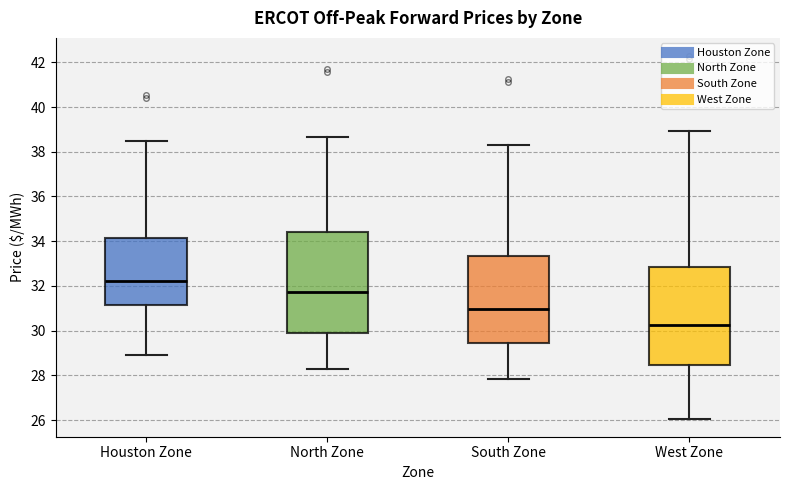

Which box has the highest median line?

Houston Zone